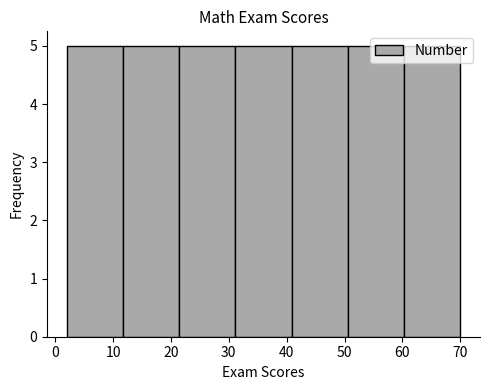

What is the height of the bar covering 41 to 51 on the x-axis? Neither the bar edges nor the heights are printed on the chart, so give them approximately, as read against the axes.

5